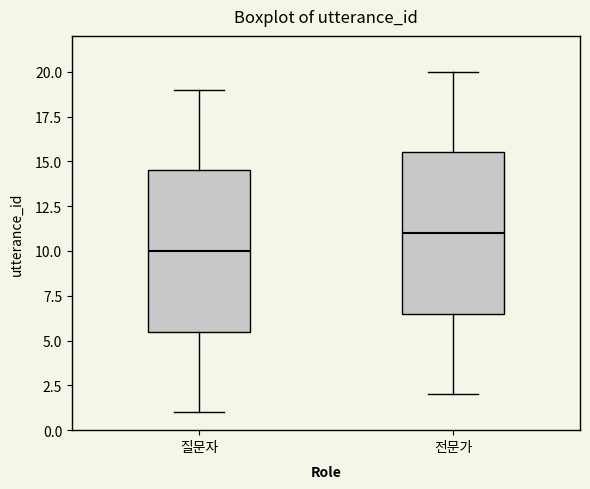

Reading left to right, read every box against the y-axis: the position of its median line, the range the box covers, and the ends of its whiskers. The values are not printed on the chart, so give them approximately, as read against the axis.

질문자: median 10.0, box 5.5 to 14.5, whiskers 1.0 to 19.0
전문가: median 11.0, box 6.5 to 15.5, whiskers 2.0 to 20.0